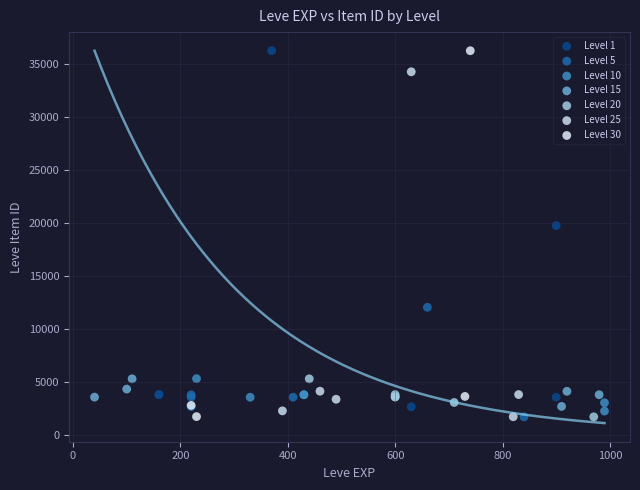

What are all the series names shown in the legend?

Level 1, Level 5, Level 10, Level 15, Level 20, Level 25, Level 30